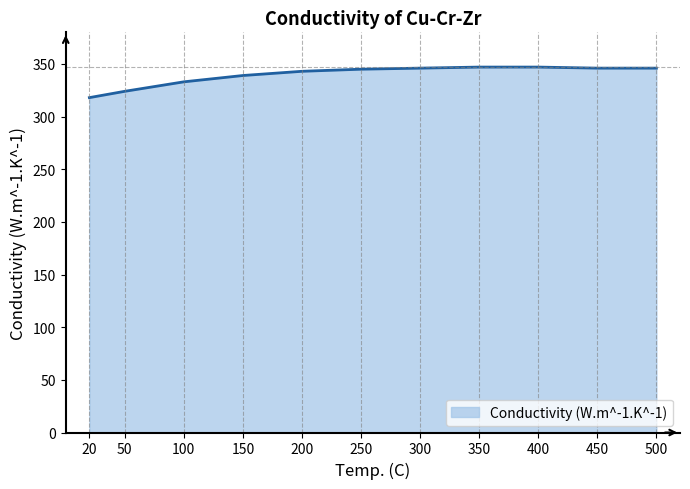

Does the chart have visible grid lines?

No